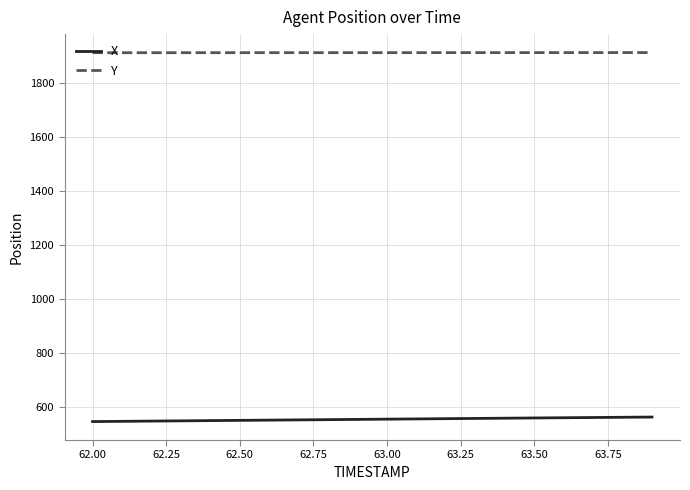

True or false: Y and X intersect in this chart.

False